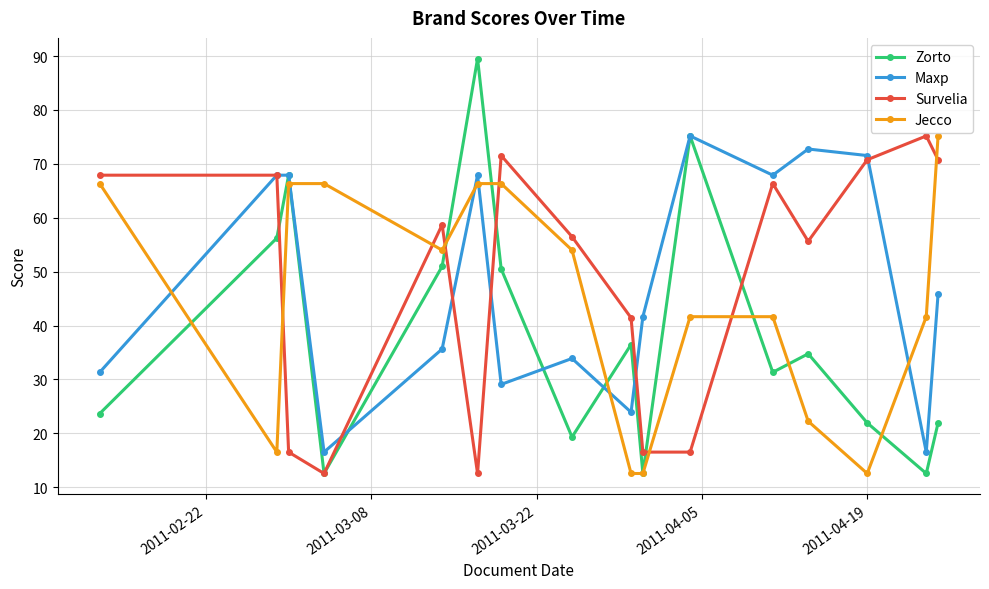

Does the chart display data point markers on the line(s)?

Yes